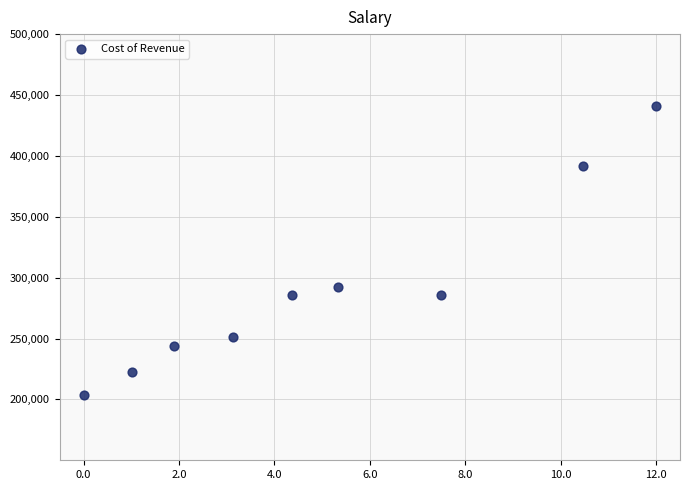

What is the range of Y values (max minus min)?

236800